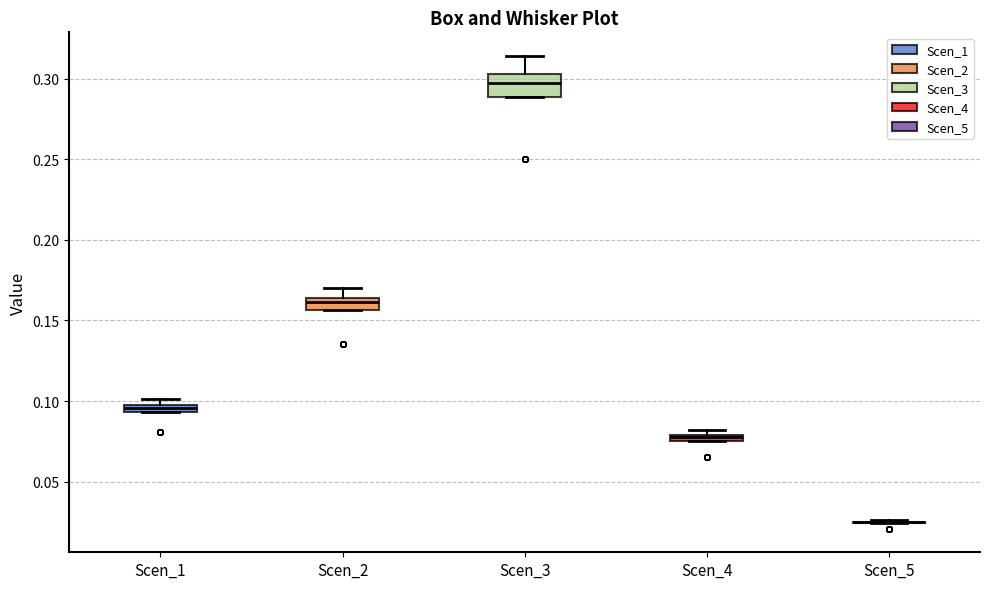

Which box is the tallest, from its lower edge to its upper edge?

Scen_3